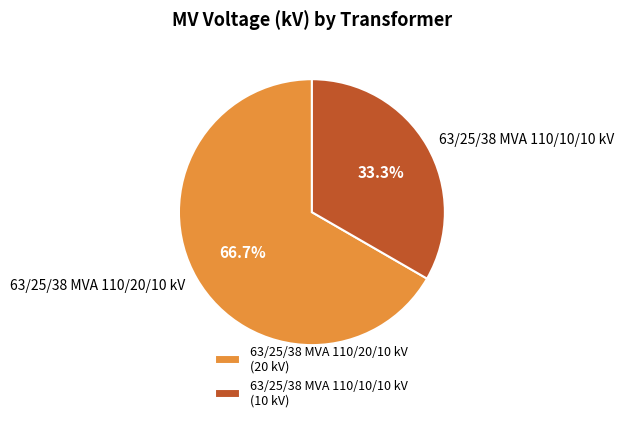

Is there any slice that represents more than half of the pie?

Yes